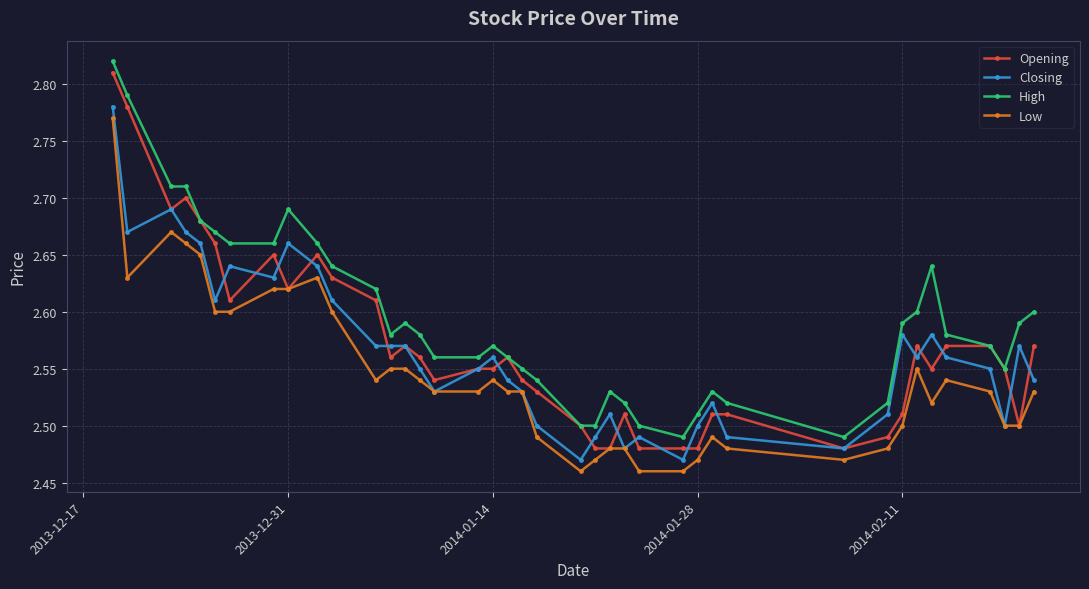

How many lines are shown in the chart?

4